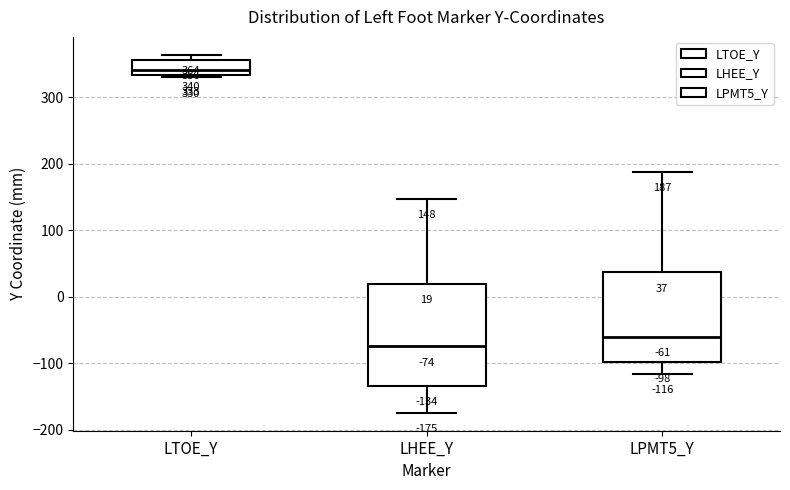

Which box's median line is the lowest?

LHEE_Y